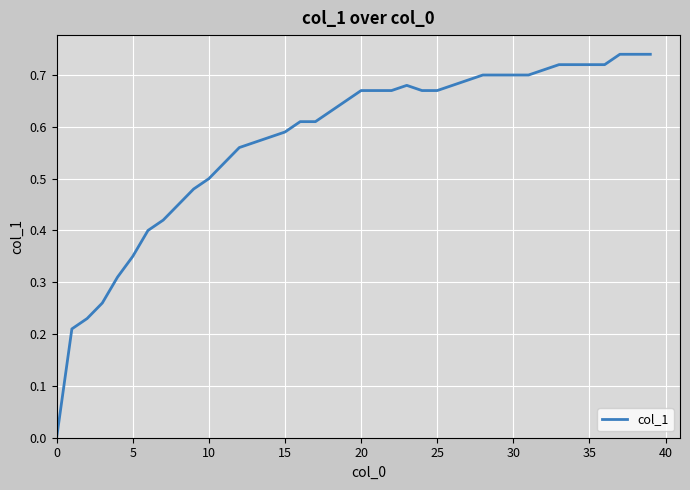

How many values exceed 0?

39